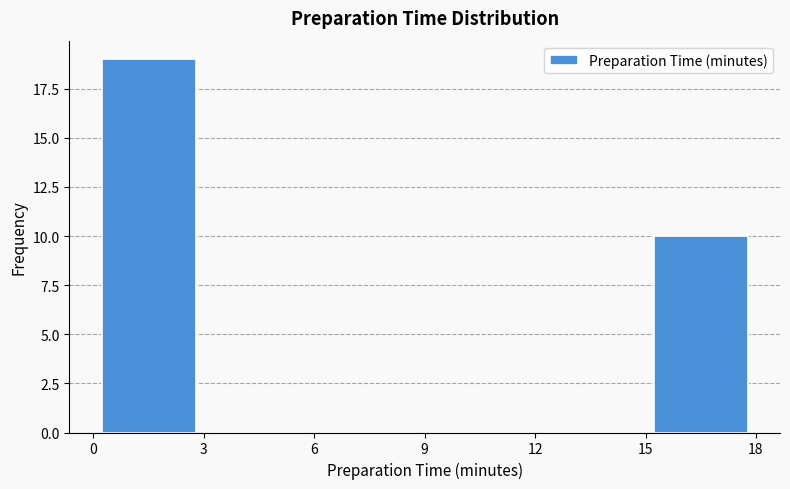

Reading left to right, transcribe this chart: for each bar, give the range it covers on the x-axis and its height. The values are not printed on the chart, so give them approximately, as read against the axis.

0 to 3: 19
3 to 6: 0
6 to 9: 0
9 to 12: 0
12 to 15: 0
15 to 18: 10